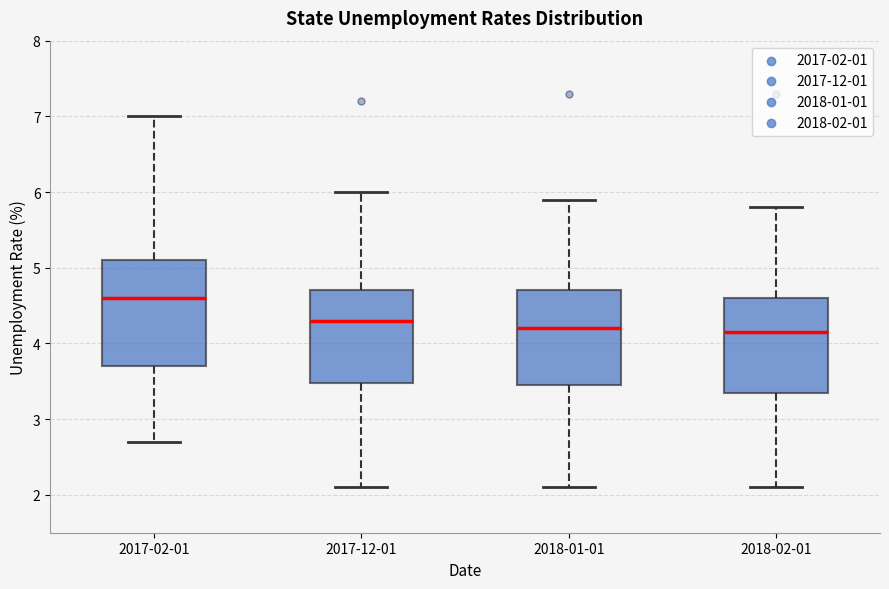

Reading left to right, transcribe this box plot: for each box, give where its median line is, the range the box spans, and where its two whiskers end, as read against the y-axis. The values are not printed on the chart, so give them approximately, as read against the axis.

2017-02-01: median 4.6, box 3.7 to 5.1, whiskers 2.7 to 7.0
2017-12-01: median 4.3, box 3.5 to 4.7, whiskers 2.1 to 6.0
2018-01-01: median 4.2, box 3.5 to 4.7, whiskers 2.1 to 5.9
2018-02-01: median 4.2, box 3.4 to 4.6, whiskers 2.1 to 5.8